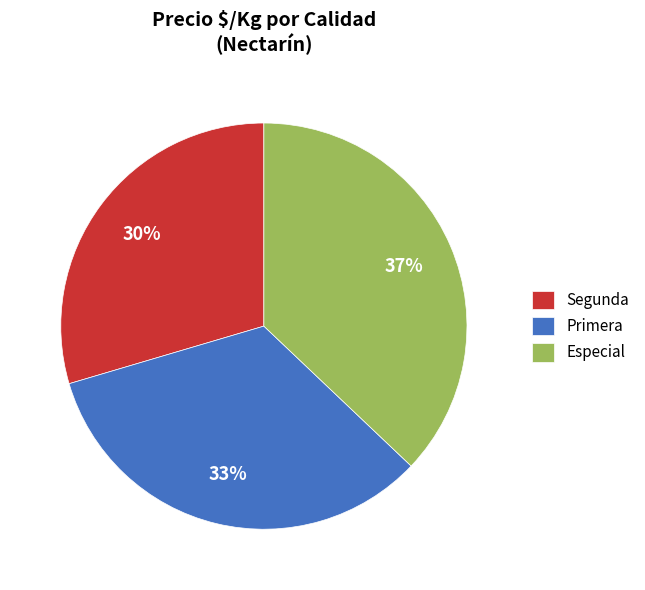

Rank the categories by value from highest to lowest.

Especial, Primera, Segunda